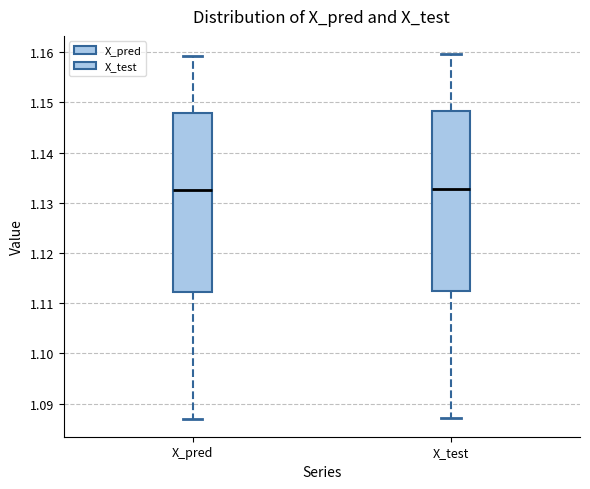

Reading left to right, read every box against the y-axis: the position of its median line, the range the box covers, and the ends of its whiskers. The values are not printed on the chart, so give them approximately, as read against the axis.

X_pred: median 1.132, box 1.112 to 1.148, whiskers 1.087 to 1.159
X_test: median 1.133, box 1.112 to 1.148, whiskers 1.087 to 1.160